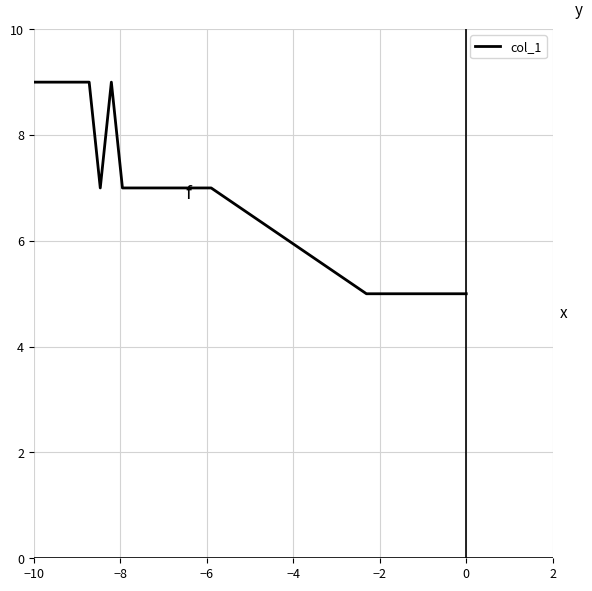

What is the smallest value displayed?

5